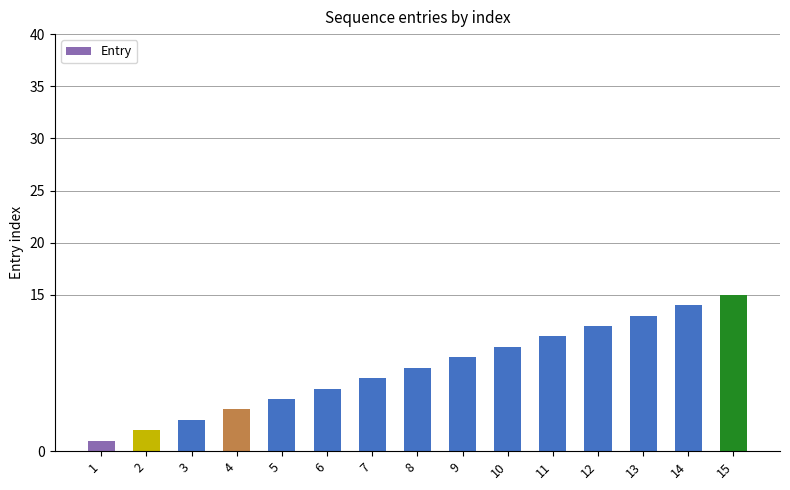

At which category does the chart reach its peak across all series?

15